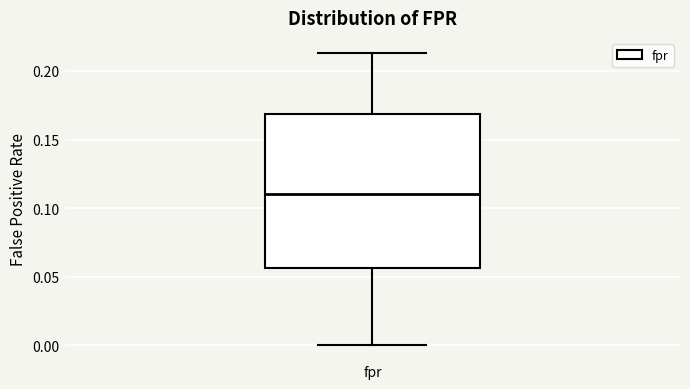

Where is the lower edge of the box for fpr on the y-axis? The values are not printed on the chart, so give them approximately, as read against the axis.

0.055